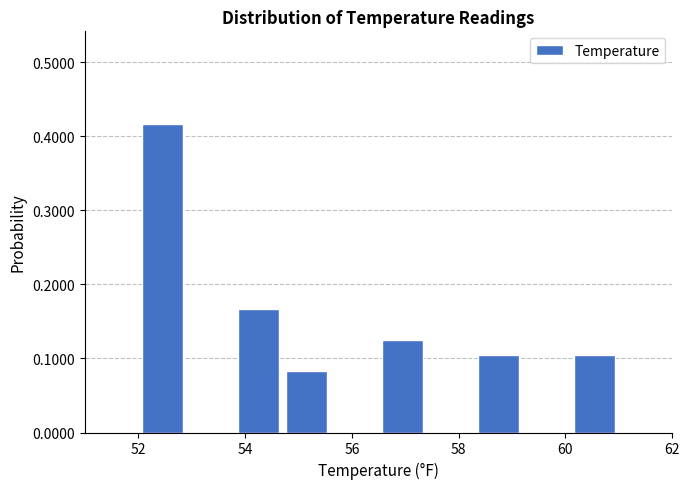

Reading left to right, list every bar in this chart as the range it spans on the x-axis followed by its height. Neither the bar edges nor the heights are printed on the chart, so give them approximately, as read against the axes.

52.0 to 52.9: 0.42
52.9 to 53.8: 0
53.8 to 54.7: 0.17
54.7 to 55.6: 0.08
55.6 to 56.5: 0
56.5 to 57.4: 0.13
57.4 to 58.3: 0
58.3 to 59.2: 0.10
59.2 to 60.1: 0
60.1 to 61.0: 0.10